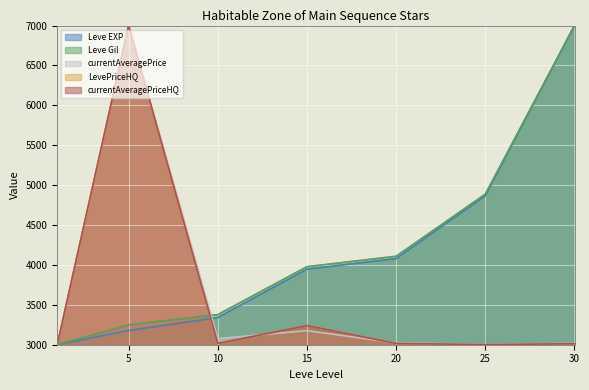

How many times do LevePriceHQ and currentAveragePrice cross each other?

2